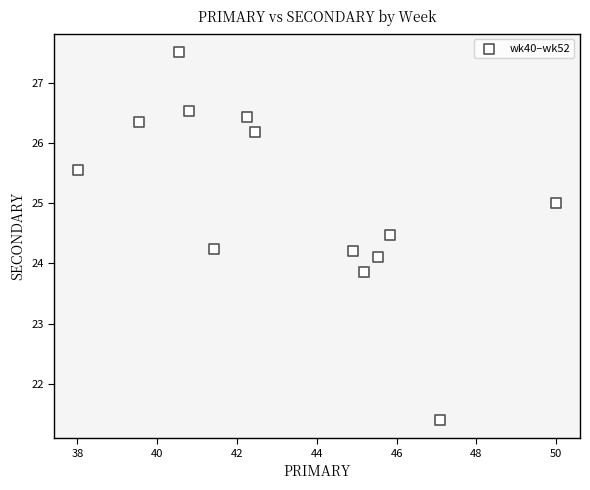

What is the range of Y values (max minus min)?

6.1